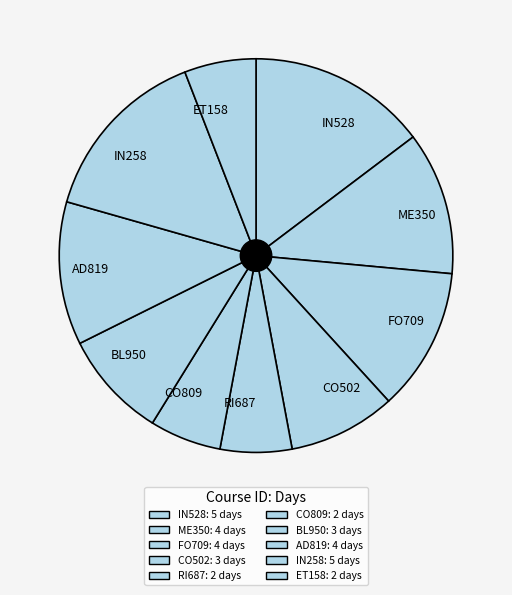

Do ET158 and ME350 together represent more than half of the pie?

No